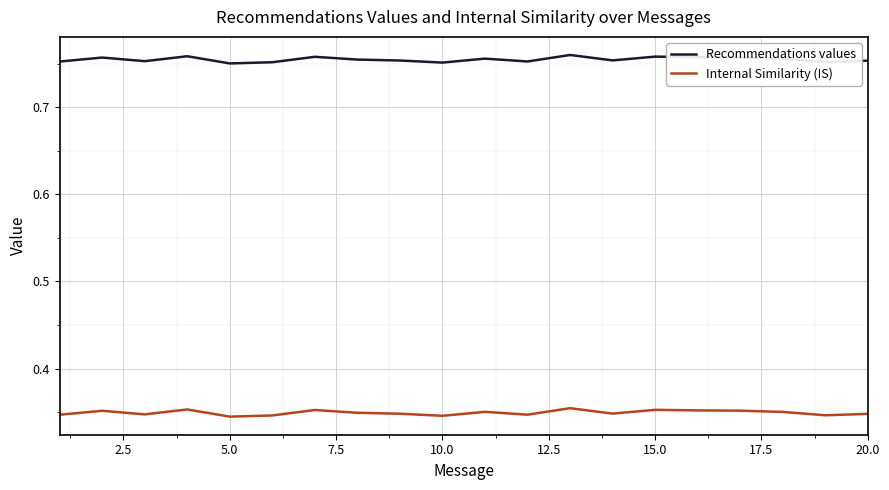

Which series has the largest total across all categories?

Recommendations values